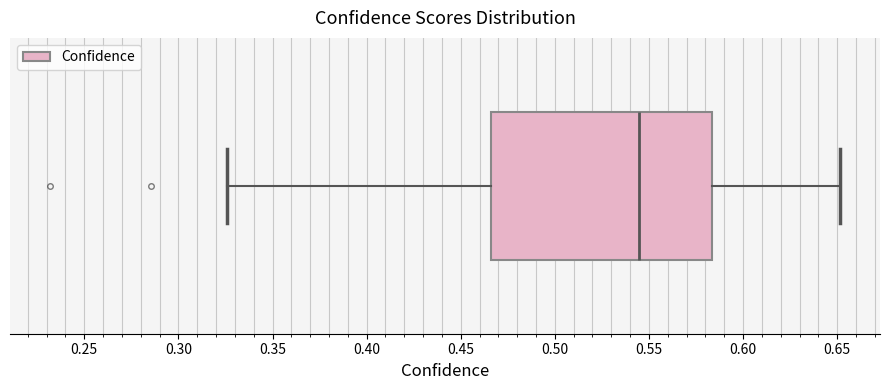

Transcribe this box plot: give where the median line is, the range the box spans, and where the two whiskers end, as read against the x-axis. The values are not printed on the chart, so give them approximately, as read against the axis.

median 0.545, box 0.465 to 0.585, whiskers 0.325 to 0.650